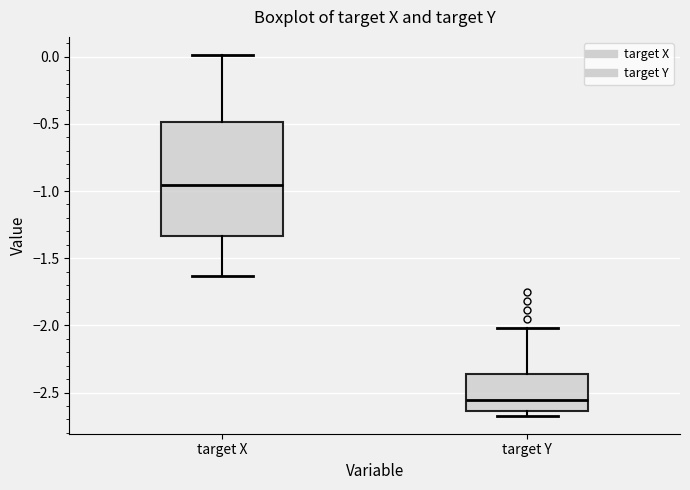

Reading left to right, read every box against the y-axis: the position of its median line, the range the box covers, and the ends of its whiskers. The values are not printed on the chart, so give them approximately, as read against the axis.

target X: median -0.95, box -1.35 to -0.50, whiskers -1.65 to 0.00
target Y: median -2.55, box -2.65 to -2.35, whiskers -2.65 (just below the box's lower edge) to -2.00